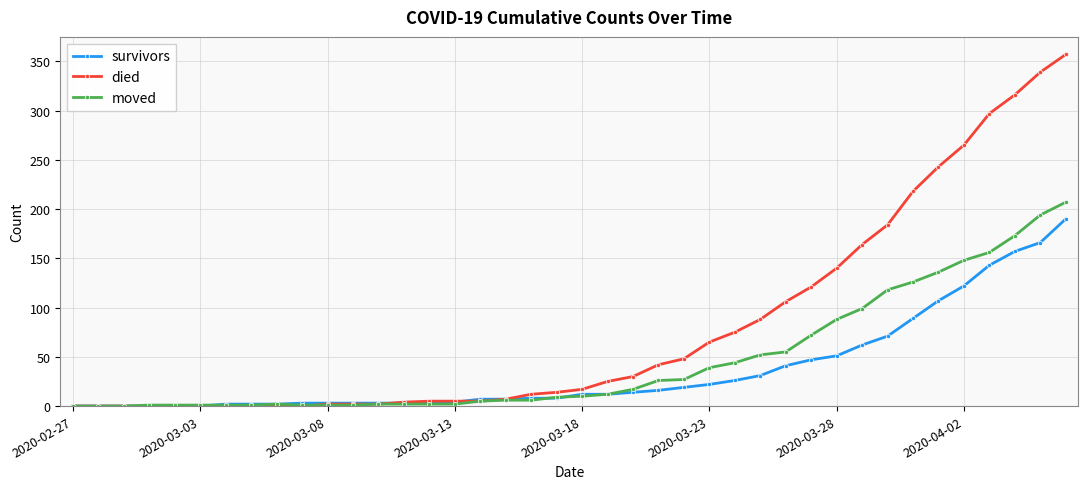

Which series has the widest spread of values?

died